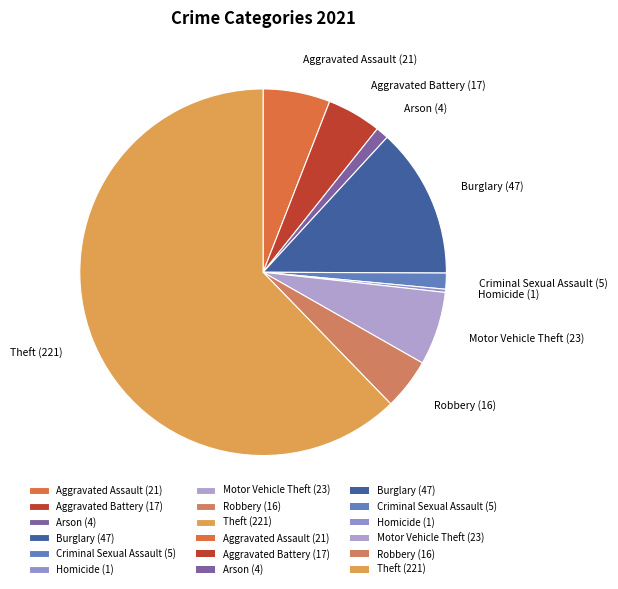

How many segments does this pie chart have?

9